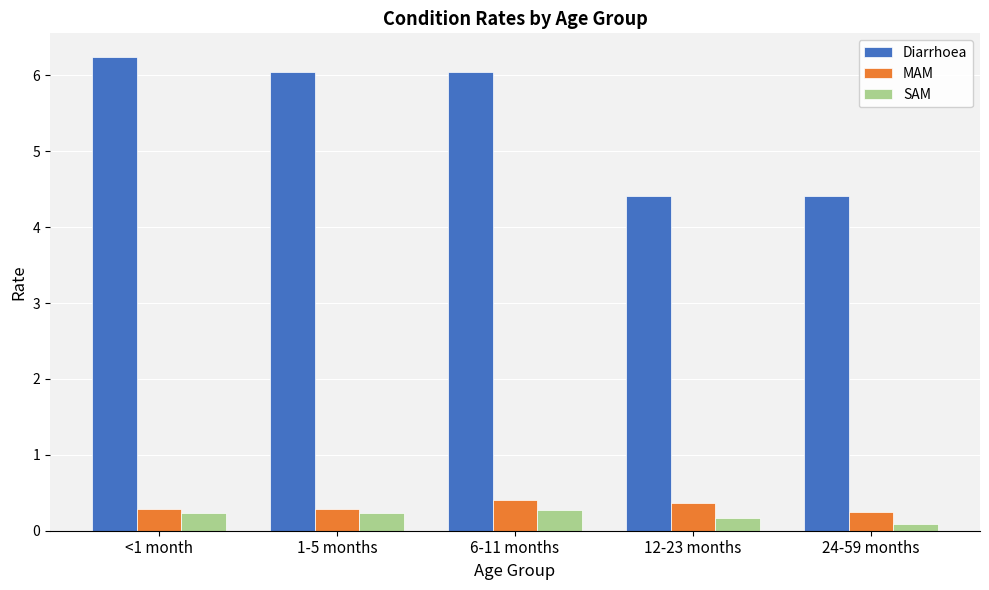

Which label corresponds to the largest value in the chart?

<1 month